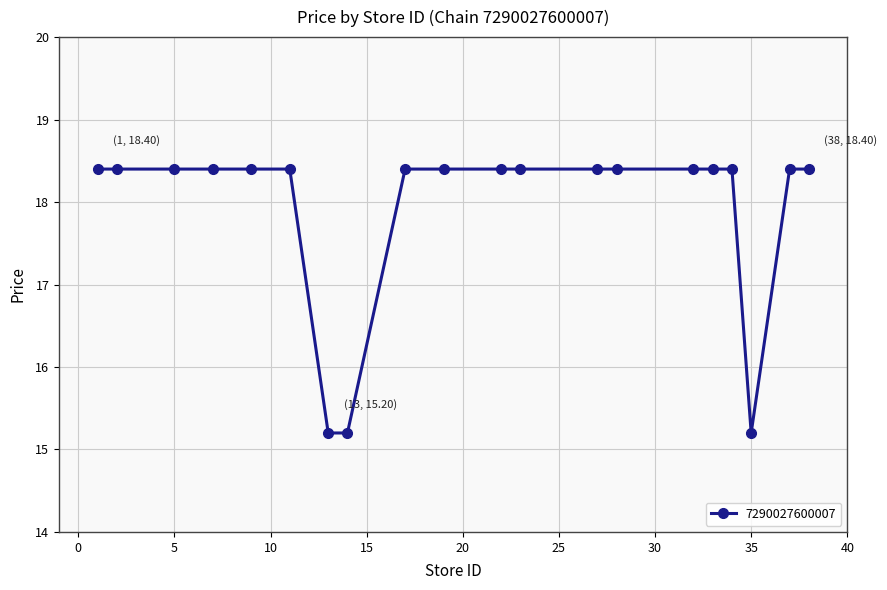

What is the maximum value shown in the chart?

18.4